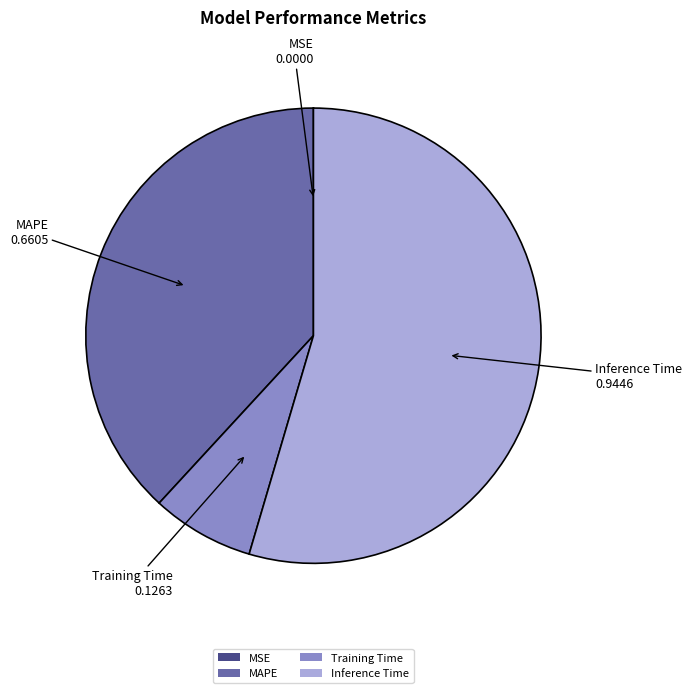

What is the largest slice in the pie chart?

Inference Time